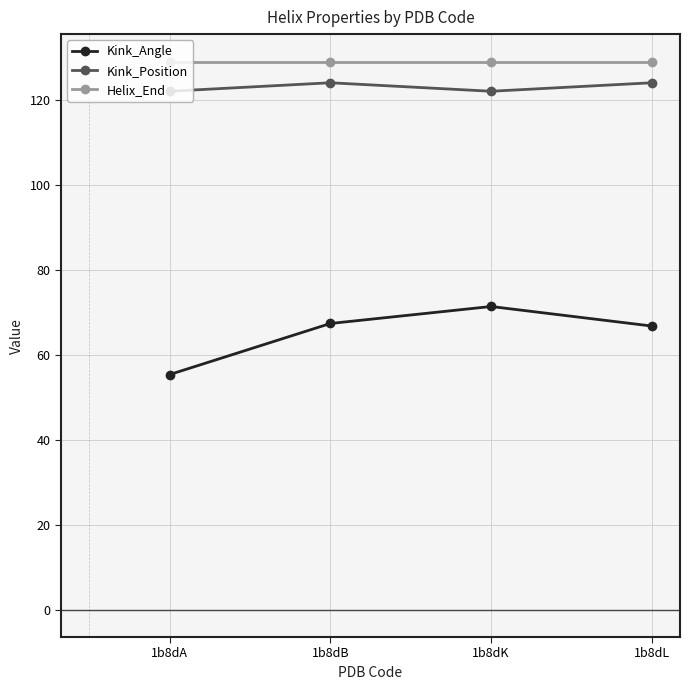

What is the value of the Kink_Angle point at the 4th from the left?

66.7